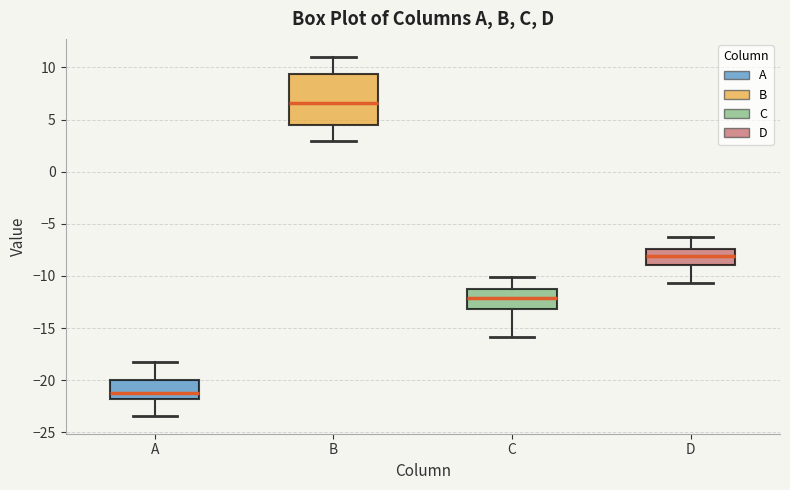

Reading left to right, read every box against the y-axis: the position of its median line, the range the box covers, and the ends of its whiskers. The values are not printed on the chart, so give them approximately, as read against the axis.

A: median -21.0, box -22.0 to -20.0, whiskers -23.5 to -18.0
B: median 6.5, box 4.5 to 9.5, whiskers 3.0 to 11.0
C: median -12.0, box -13.0 to -11.0, whiskers -16.0 to -10.0
D: median -8.0, box -9.0 to -7.5, whiskers -10.5 to -6.5